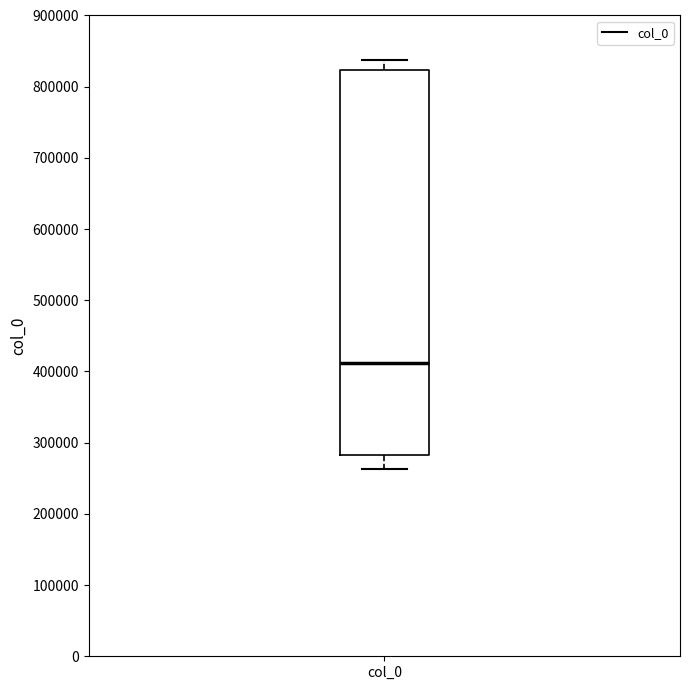

Read this box plot against the y-axis: the position of the median line, the range covered by the box, and the ends of both whiskers. The values are not printed on the chart, so give them approximately, as read against the axis.

median 410000, box 280000 to 820000, whiskers 260000 to 840000